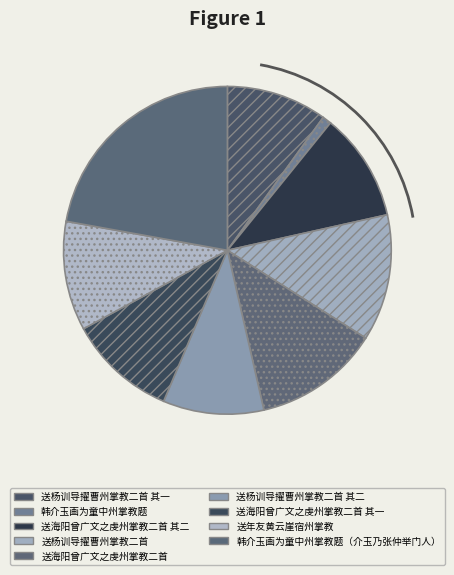

Which slice is the largest?

韩介玉画为童中州掌教题（介玉乃张仲举门人）